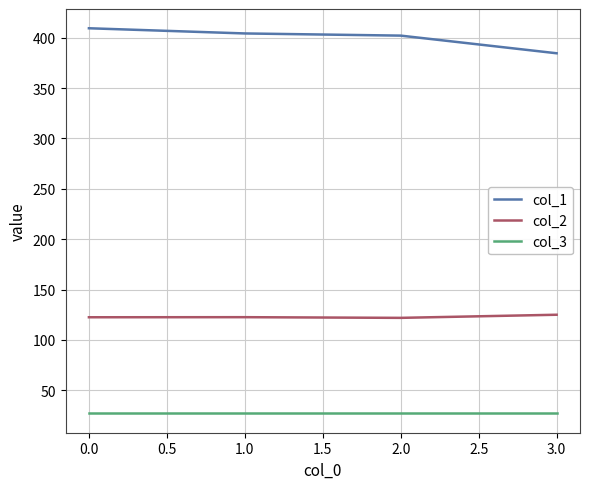

Is this an area chart (filled region under the line)?

No